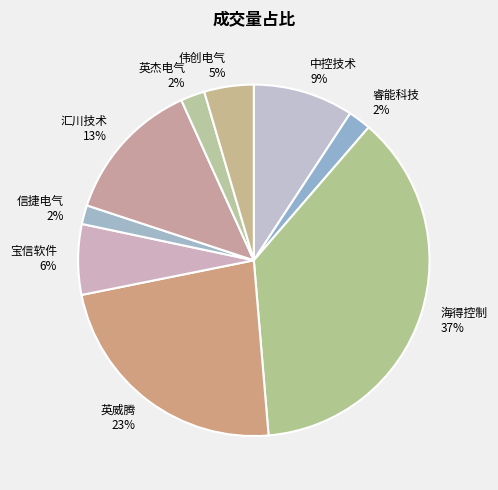

True or false: 海得控制 accounts for 50% of the total.

False